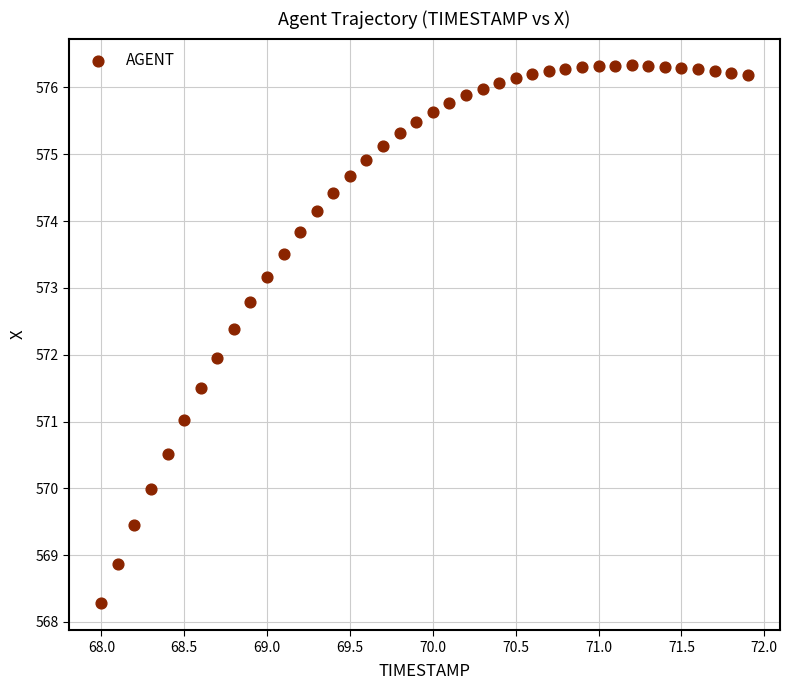

What is the range of X values (max minus min)?

3.9